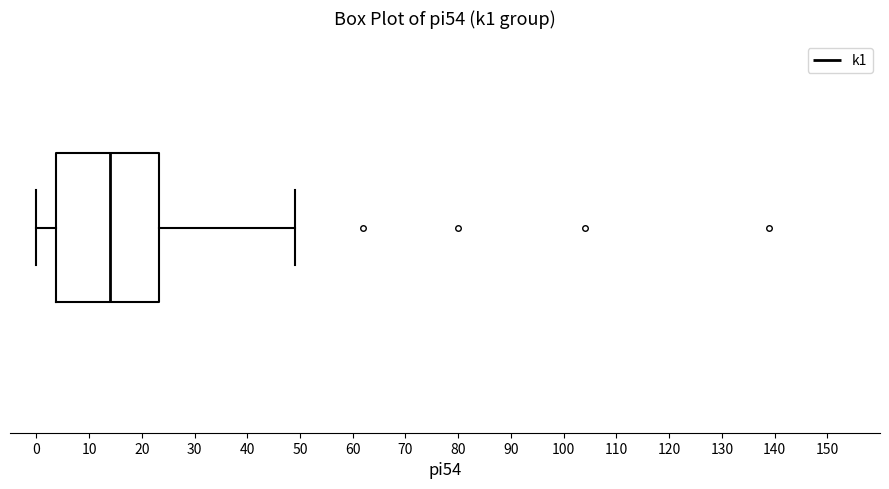

Where does the median line of the box sit on the x-axis? The values are not printed on the chart, so give them approximately, as read against the axis.

14